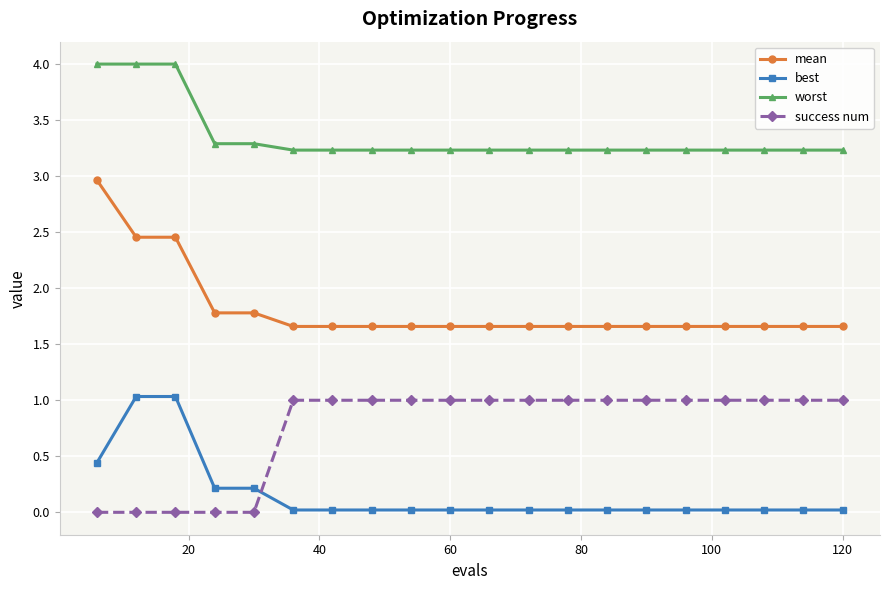

List the series in order of their overall mean, lowest first.

best, success num, mean, worst